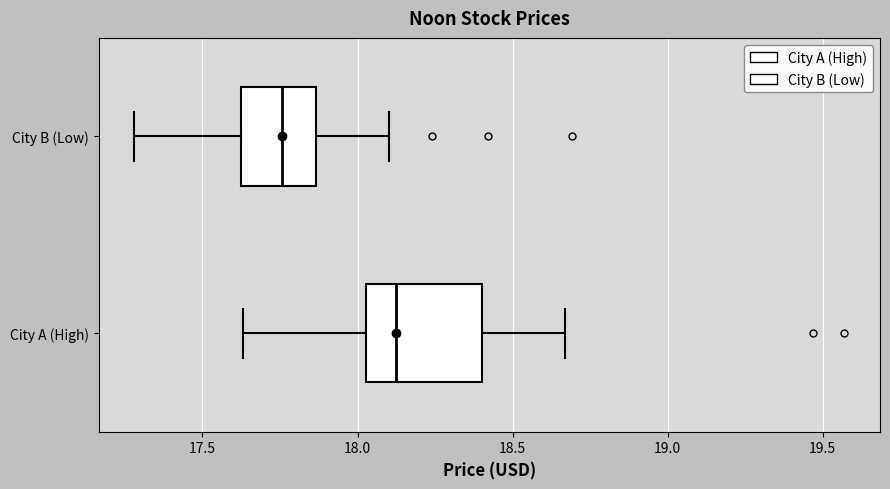

Which box has the furthest to the right median line?

City A (High)